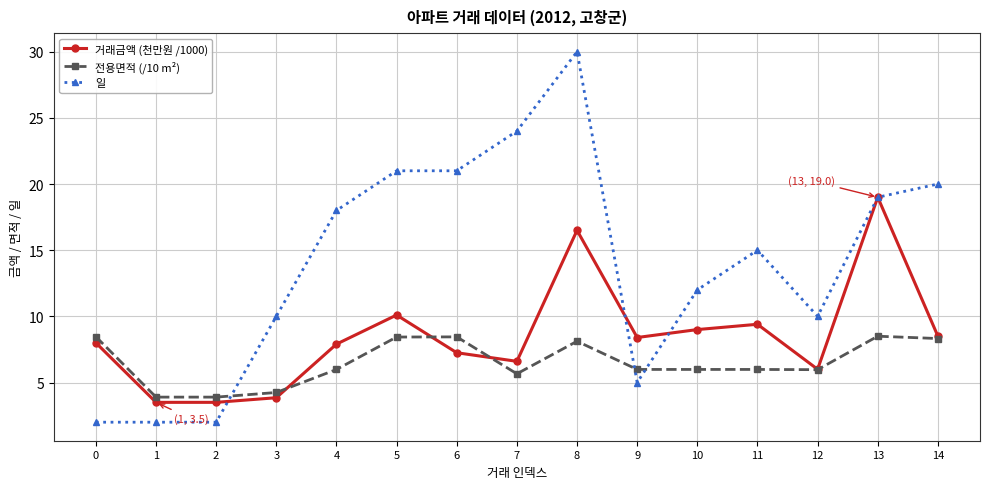

Where do 거래금액 (천만원 /1000) and 전용면적 (/10 m²) first cross each other?

3 and 4